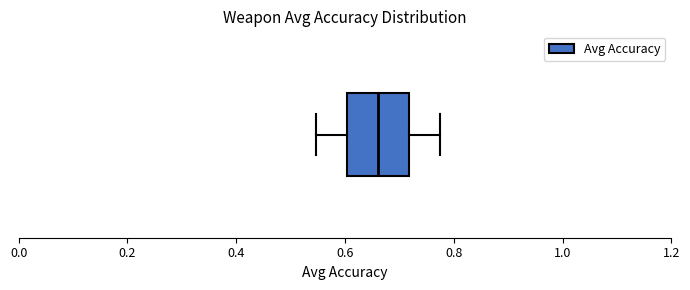

Where is the left edge of the box on the x-axis? The values are not printed on the chart, so give them approximately, as read against the axis.

0.60